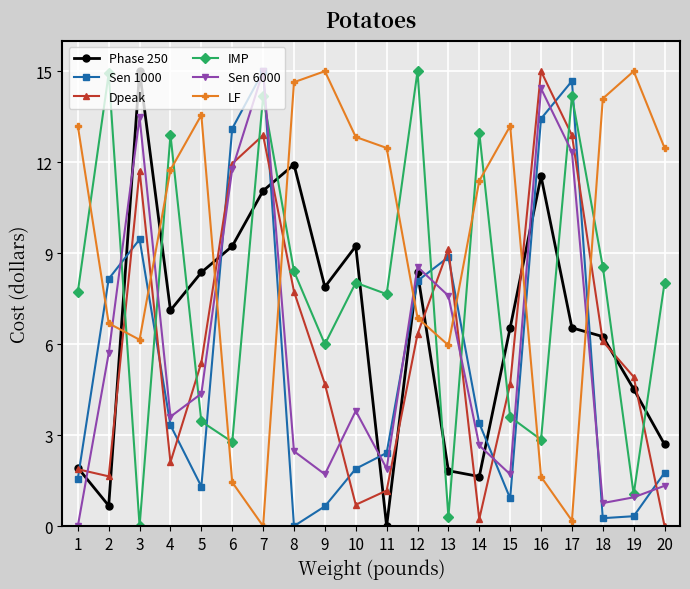

How many intersections are there between Dpeak and LF?

8